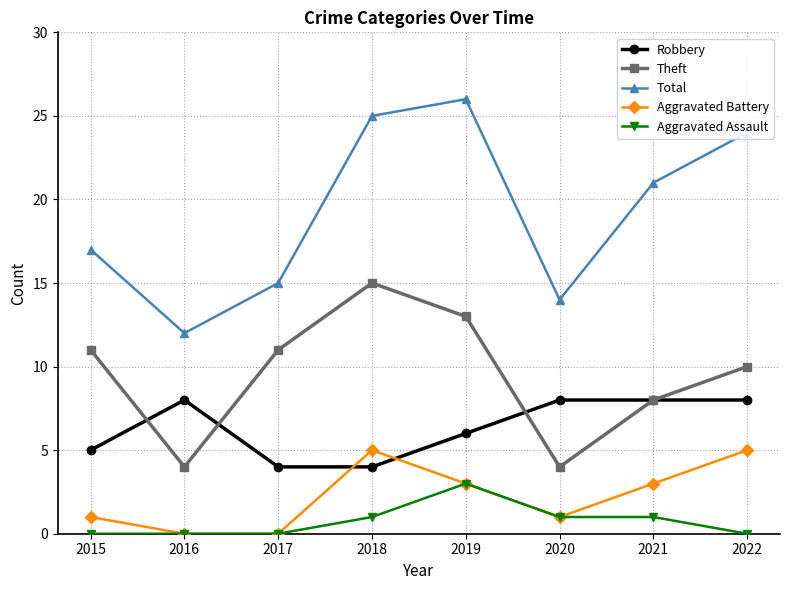

True or false: Robbery and Total cross at least once.

False